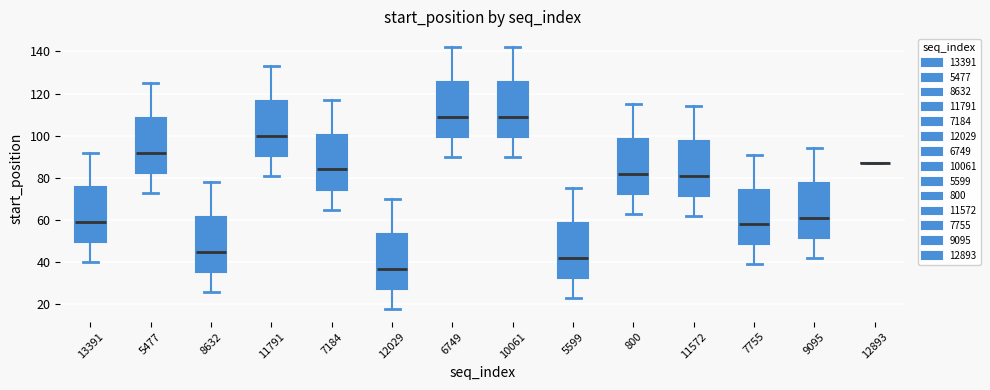

Reading left to right, transcribe this box plot: for each box, give where its median line is, the range the box spans, and where its two whiskers end, as read against the y-axis. The values are not printed on the chart, so give them approximately, as read against the axis.

13391: median 60, box 50 to 76, whiskers 40 to 92
5477: median 92, box 82 to 108, whiskers 74 to 126
8632: median 46, box 36 to 62, whiskers 26 to 78
11791: median 100, box 90 to 116, whiskers 82 to 134
7184: median 84, box 74 to 100, whiskers 66 to 118
12029: median 38, box 28 to 54, whiskers 18 to 70
6749: median 110, box 100 to 126, whiskers 90 to 142
10061: median 110, box 100 to 126, whiskers 90 to 142
5599: median 42, box 32 to 58, whiskers 24 to 76
800: median 82, box 72 to 98, whiskers 64 to 116
11572: median 82, box 72 to 98, whiskers 62 to 114
7755: median 58, box 48 to 74, whiskers 40 to 92
9095: median 62, box 52 to 78, whiskers 42 to 94
12893: box collapsed to a line at 88, whiskers 88 to 88